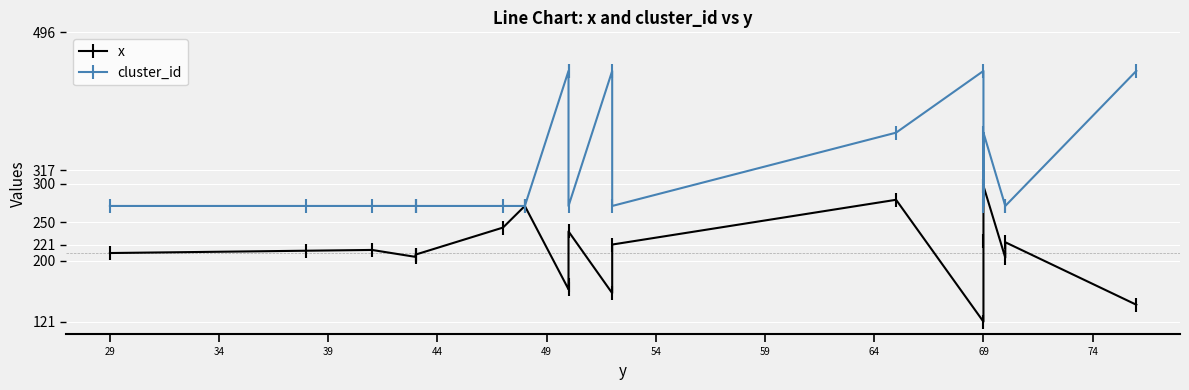

Is this an area chart (filled region under the line)?

No